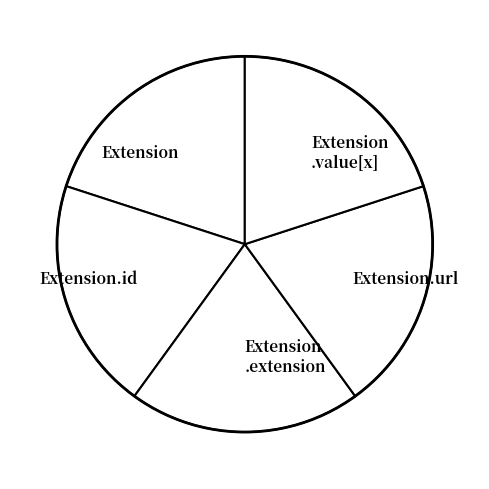

The Extension.url slice represents 35% of the pie. True or false?

False